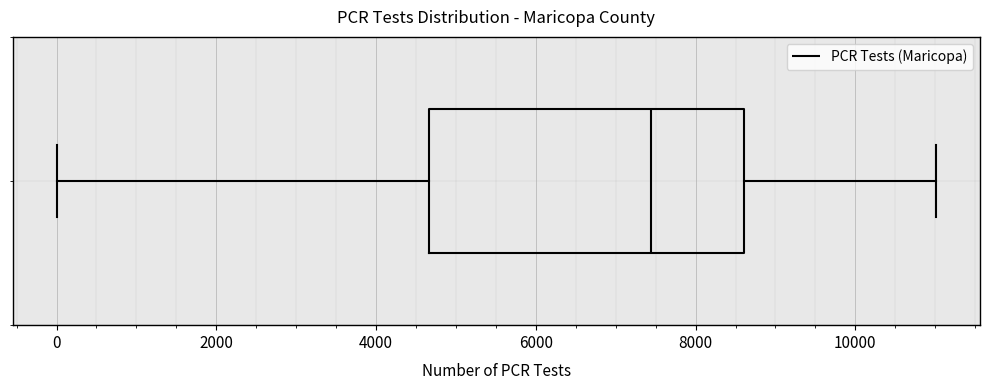

Read this box plot against the x-axis: the position of the median line, the range covered by the box, and the ends of both whiskers. The values are not printed on the chart, so give them approximately, as read against the axis.

median 7400, box 4600 to 8600, whiskers 0 to 11000